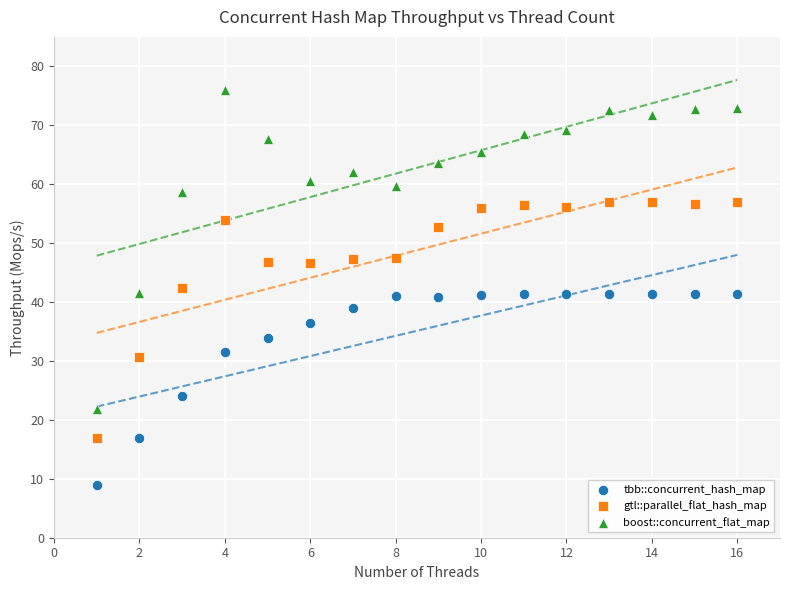

What are all the series names shown in the legend?

tbb::concurrent_hash_map, gtl::parallel_flat_hash_map, boost::concurrent_flat_map